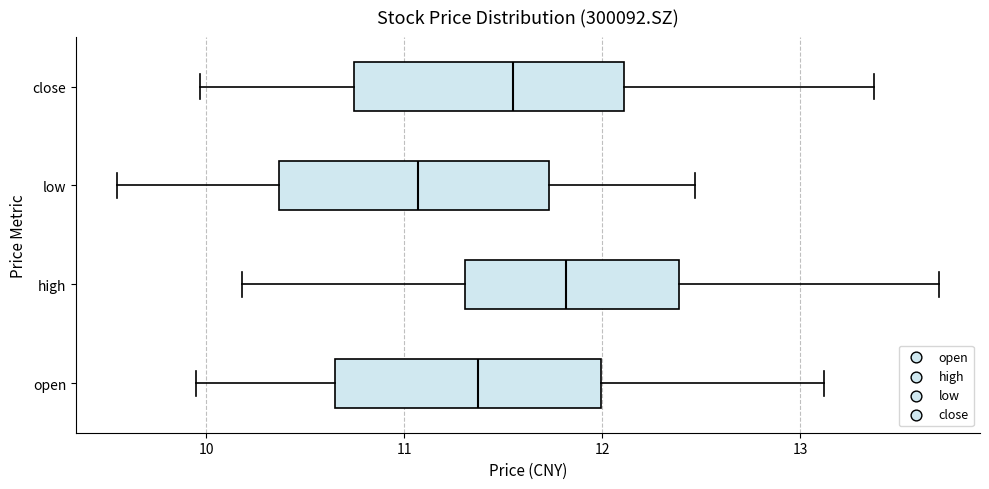

Reading bottom to top, transcribe this box plot: for each box, give where its median line is, the range the box spans, and where its two whiskers end, as read against the x-axis. The values are not printed on the chart, so give them approximately, as read against the axis.

open: median 11.4, box 10.7 to 12.0, whiskers 10.0 to 13.1
high: median 11.8, box 11.3 to 12.4, whiskers 10.2 to 13.7
low: median 11.1, box 10.4 to 11.7, whiskers 9.6 to 12.5
close: median 11.6, box 10.7 to 12.1, whiskers 10.0 to 13.4